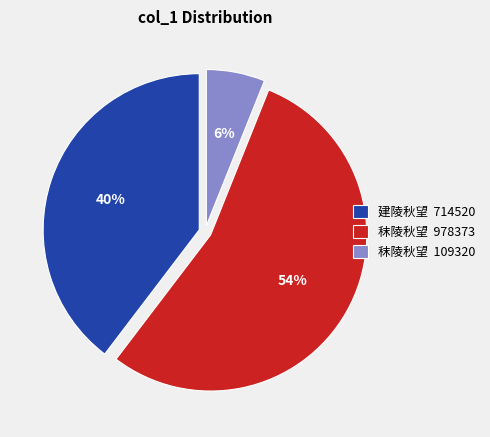

What is the ratio of the value at 秣陵秋望 978373 to the value at 建陵秋望 714520?

1.4